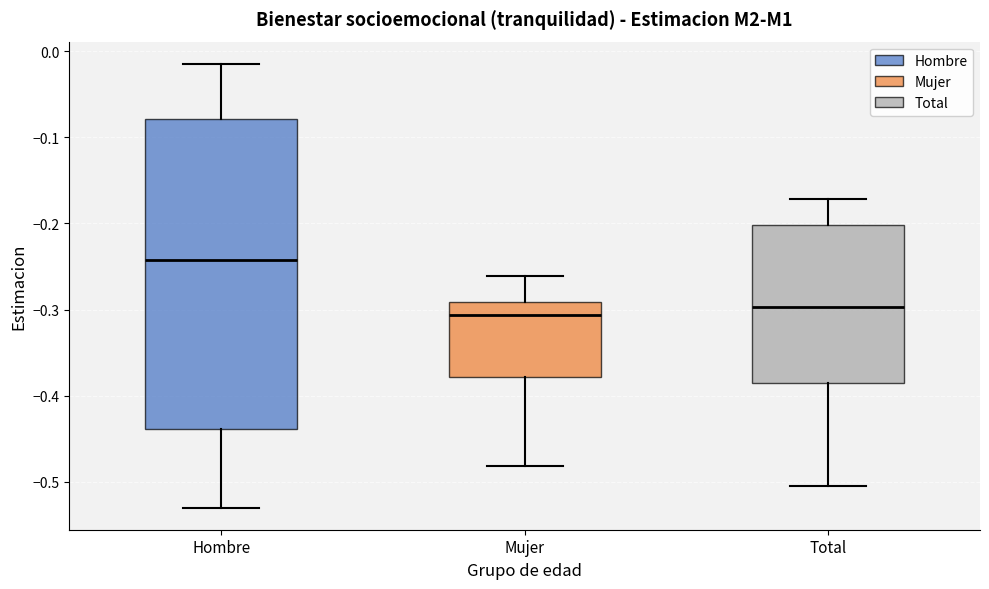

Reading left to right, transcribe this box plot: for each box, give where its median line is, the range the box spans, and where its two whiskers end, as read against the y-axis. The values are not printed on the chart, so give them approximately, as read against the axis.

Hombre: median -0.24, box -0.44 to -0.08, whiskers -0.53 to -0.01
Mujer: median -0.31, box -0.38 to -0.29, whiskers -0.48 to -0.26
Total: median -0.30, box -0.38 to -0.20, whiskers -0.51 to -0.17